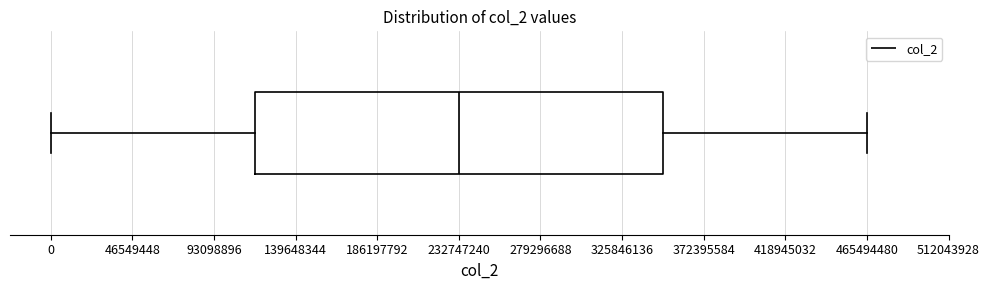

Where does the right whisker of the box end on the x-axis? The values are not printed on the chart, so give them approximately, as read against the axis.

465000000